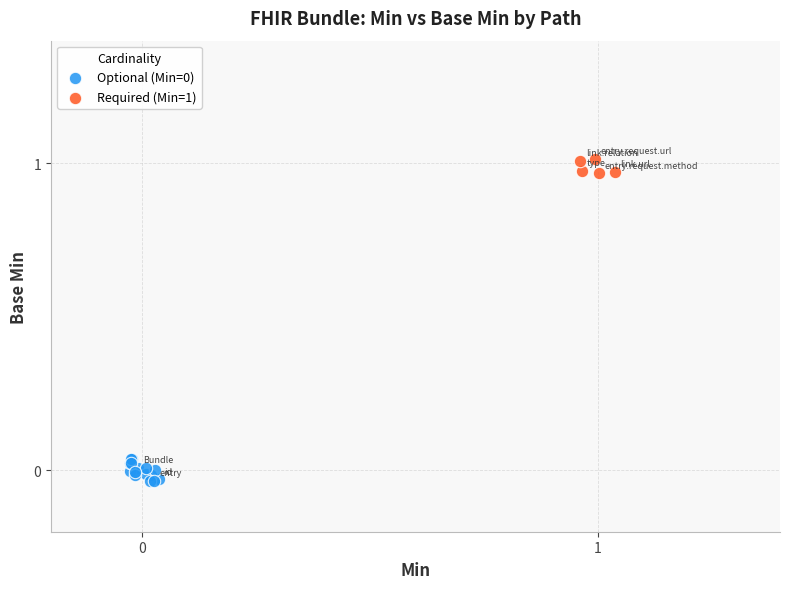

Which series contains the highest Y value?

Required (Min=1)